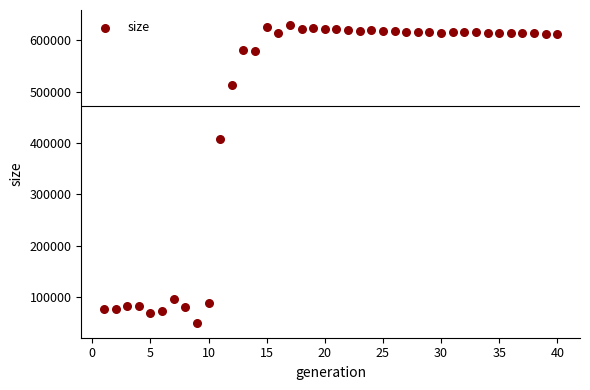

What is the range of Y values (max minus min)?

578917